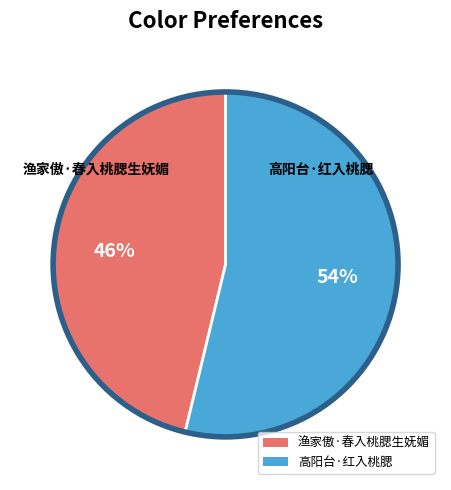

Count the number of slices in the pie.

2